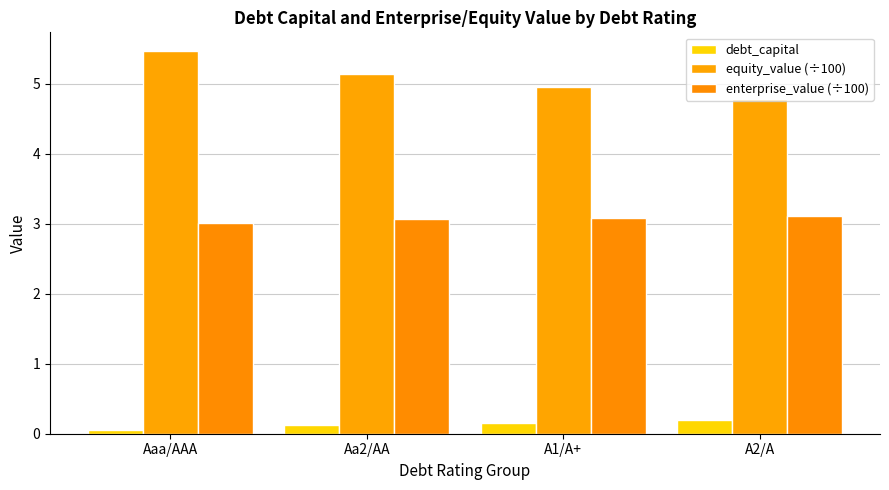

Rank the series by their maximum value, from highest to lowest.

equity_value (÷100), enterprise_value (÷100), debt_capital